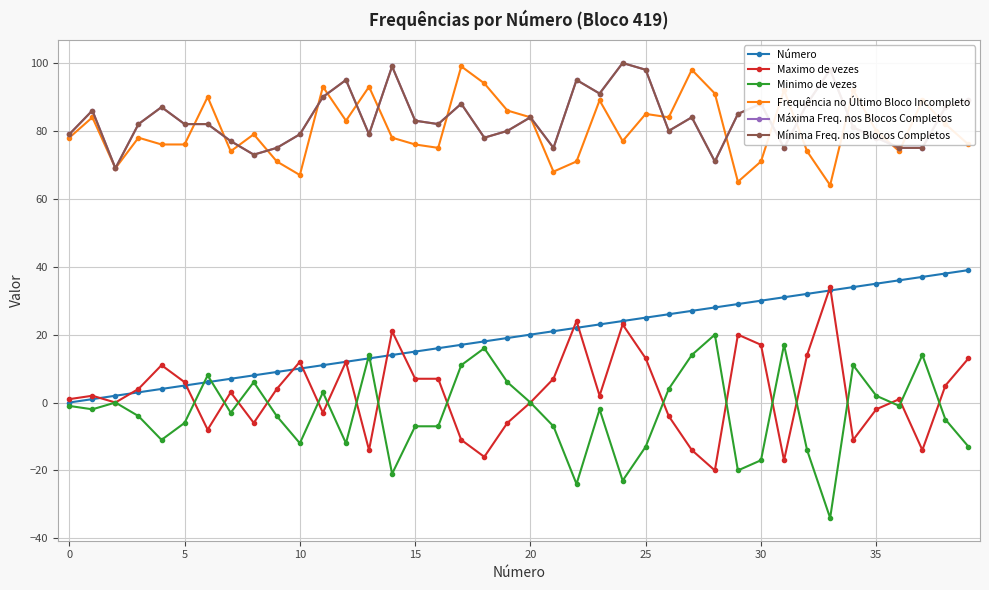

What is the highest value of the Número series?

39